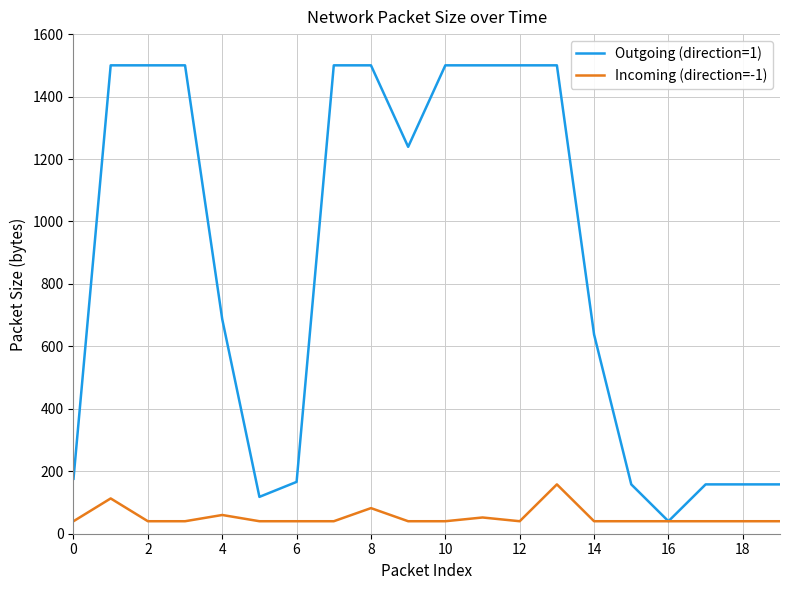

List the series in order of their peak value, lowest first.

Incoming (direction=-1), Outgoing (direction=1)